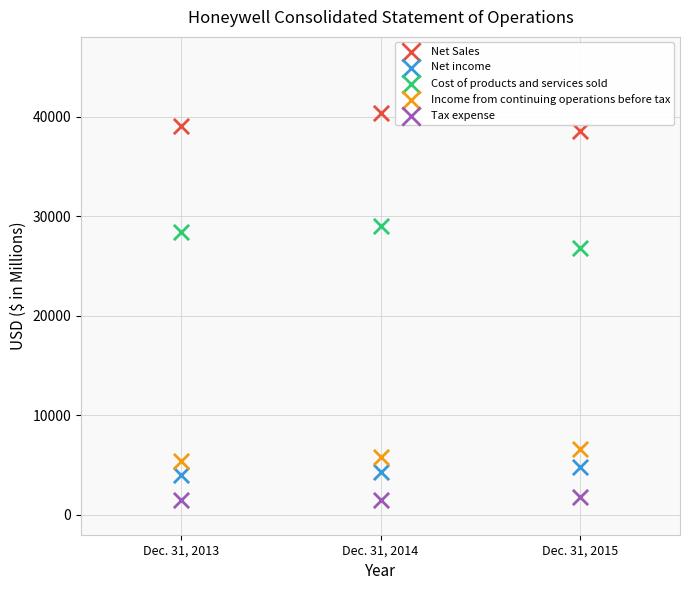

What are all the series names shown in the legend?

Net Sales, Net income, Cost of products and services sold, Income from continuing operations before tax, Tax expense